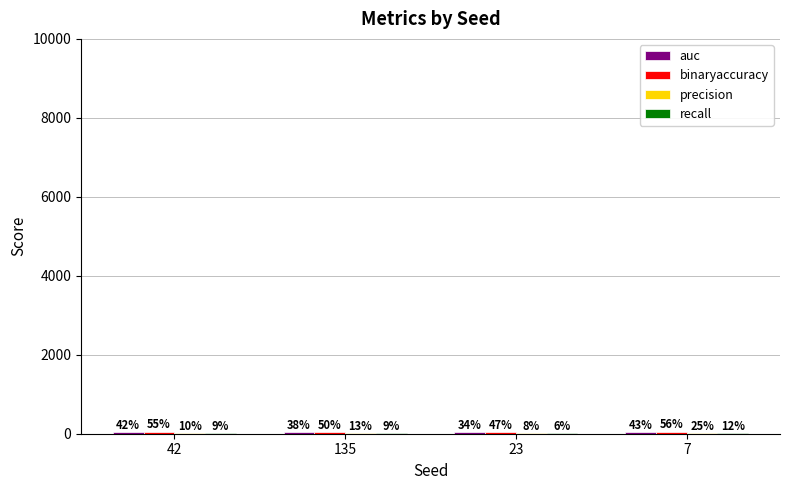

What is the total value across all series at 135?

1.1